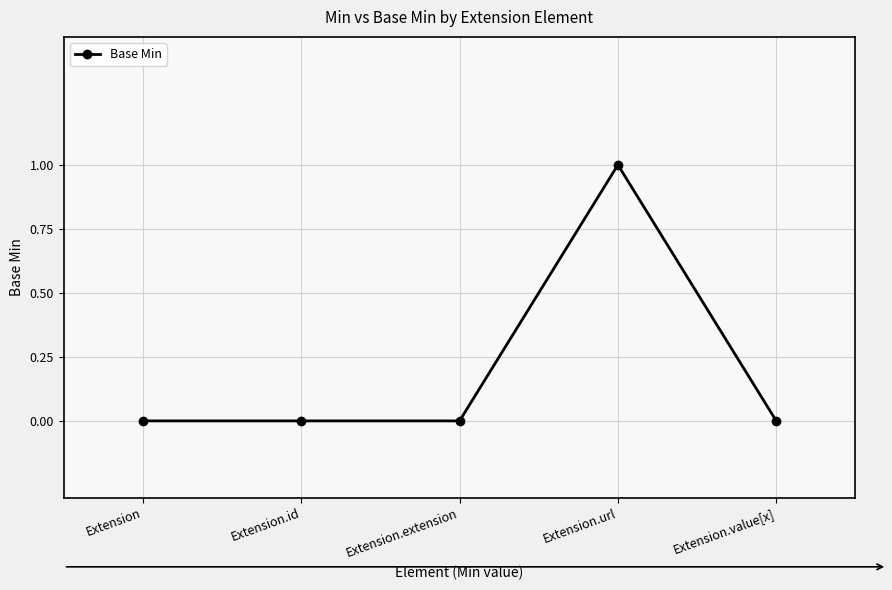

Count the number of data series in this chart.

1